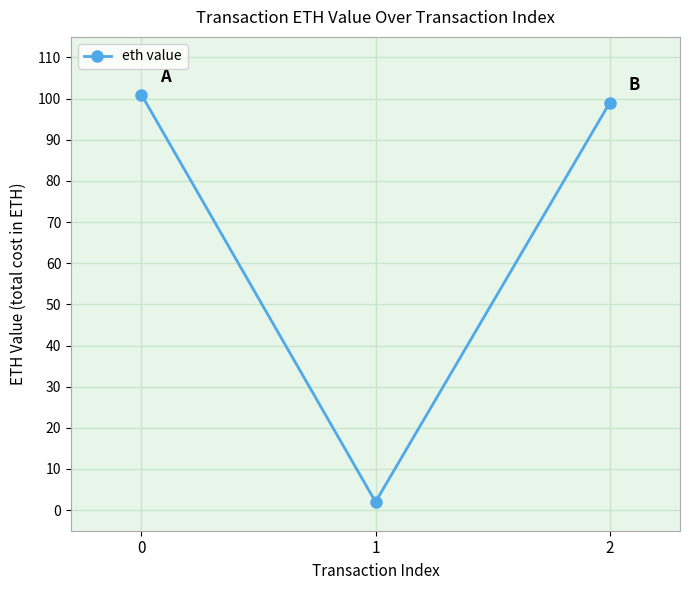

What is the difference between the maximum and minimum values?

99.0